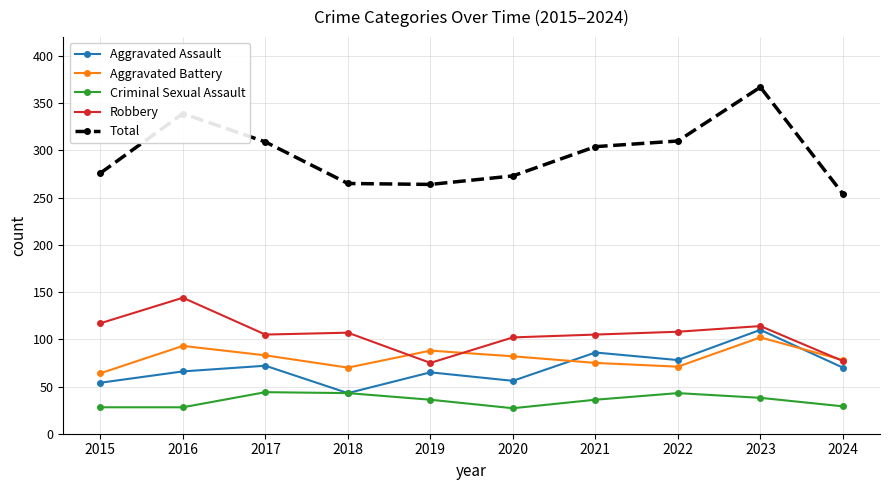

What is the highest value of the Criminal Sexual Assault series?

44